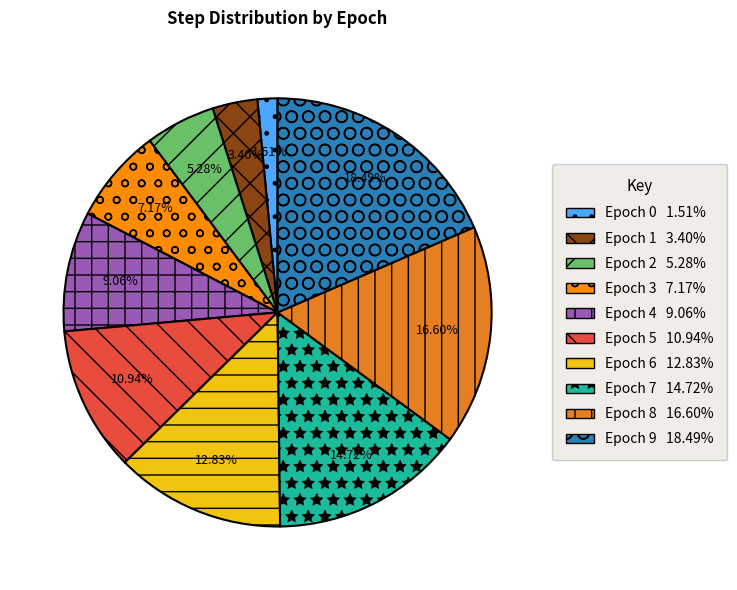

Is there any slice that represents more than half of the pie?

No